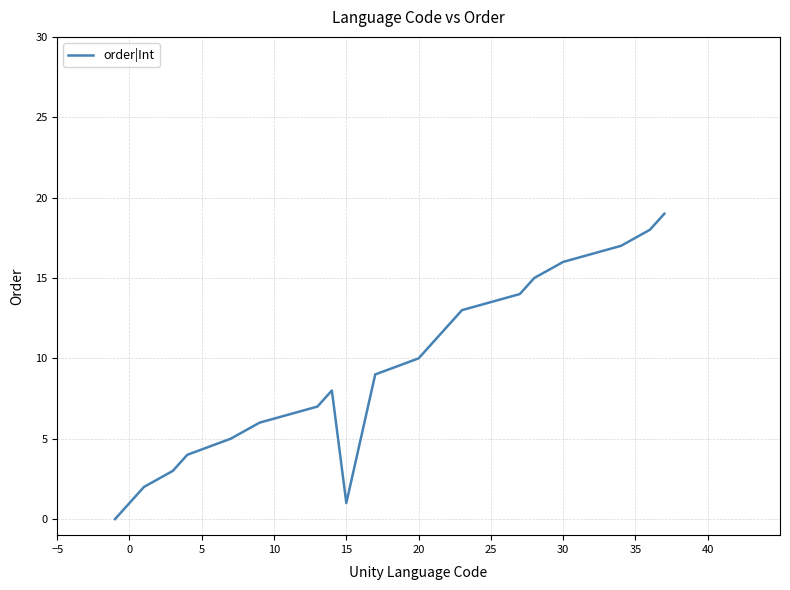

Reading right to left, what are all the values shown in this chart?

19	18	17	16	15	14	13	12	11	10	9	1	8	7	6	5	4	3	2	0